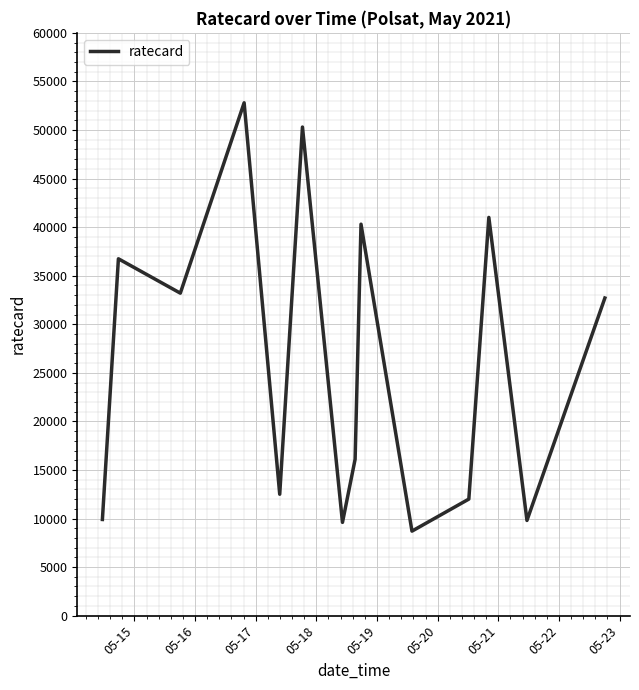

What is the difference between the maximum and minimum values?

44100